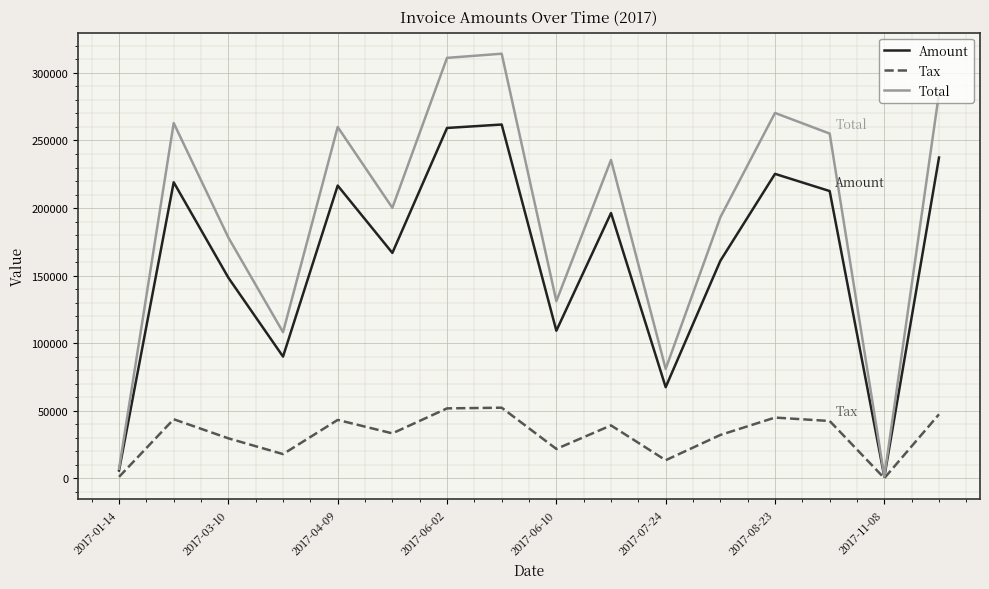

What is the sum of all Total values?

3094646.4